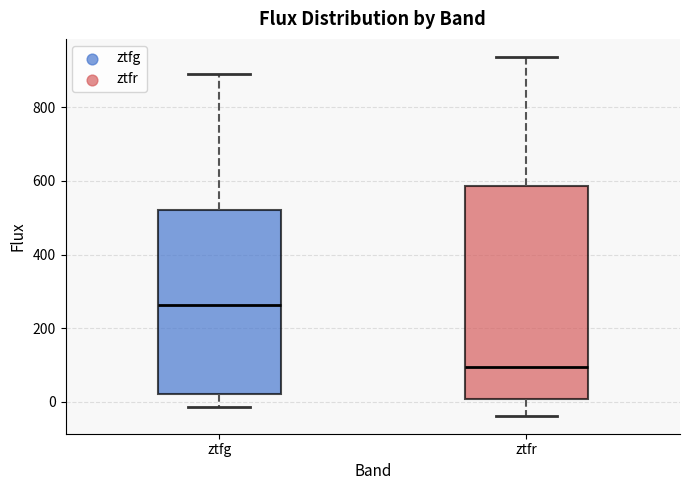

Reading left to right, transcribe this box plot: for each box, give where its median line is, the range the box spans, and where its two whiskers end, as read against the y-axis. The values are not printed on the chart, so give them approximately, as read against the axis.

ztfg: median 260, box 20 to 520, whiskers -20 to 900
ztfr: median 100, box 0 to 580, whiskers -40 to 940